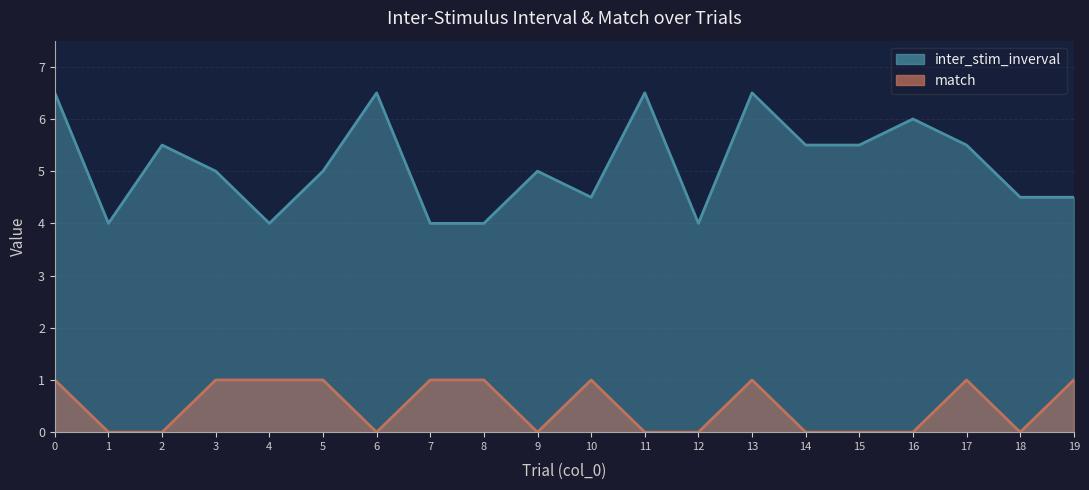

How many data points in inter_stim_inverval are less than 5?

8